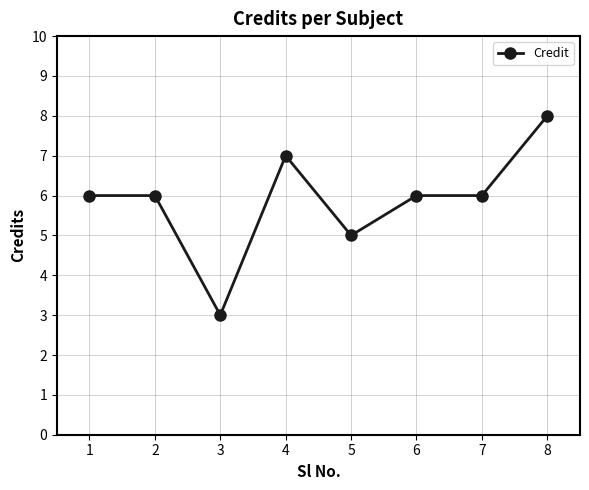

The value at 3 is 3. True or false?

True